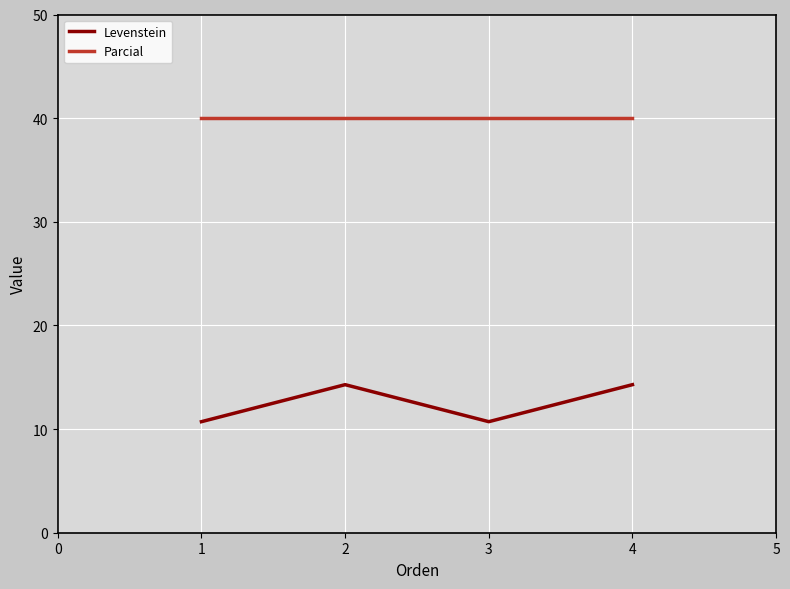

True or false: Levenstein and Parcial cross at least once.

False